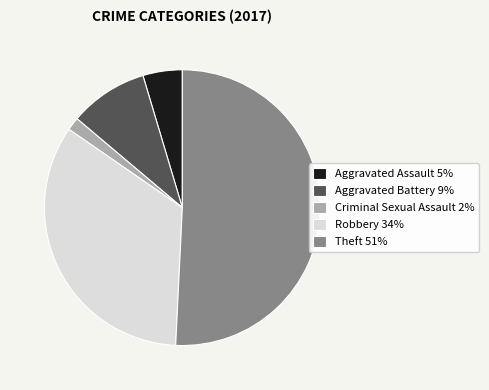

Is it true that Aggravated Battery is 9% of the pie?

True